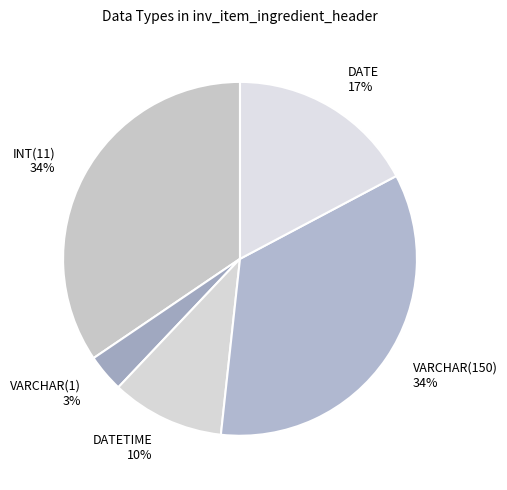

Combined, do VARCHAR(1) and DATE account for over 50%?

No